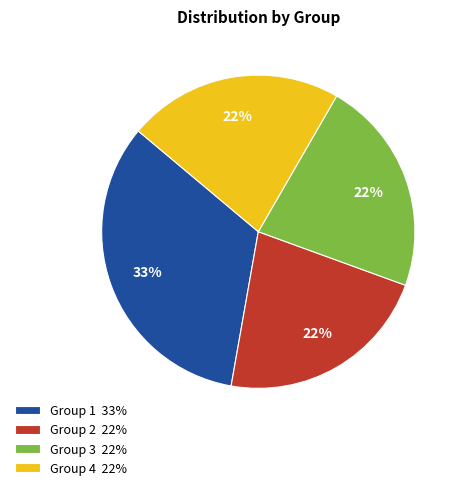

Do Group 2 22% and Group 1 33% together represent more than half of the pie?

Yes